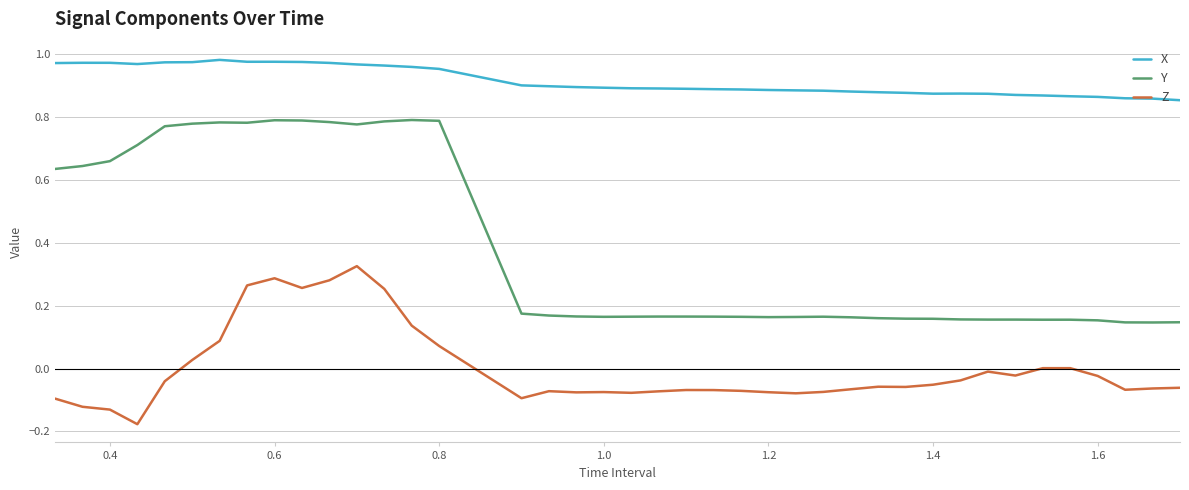

True or false: Z and X cross at least once.

False